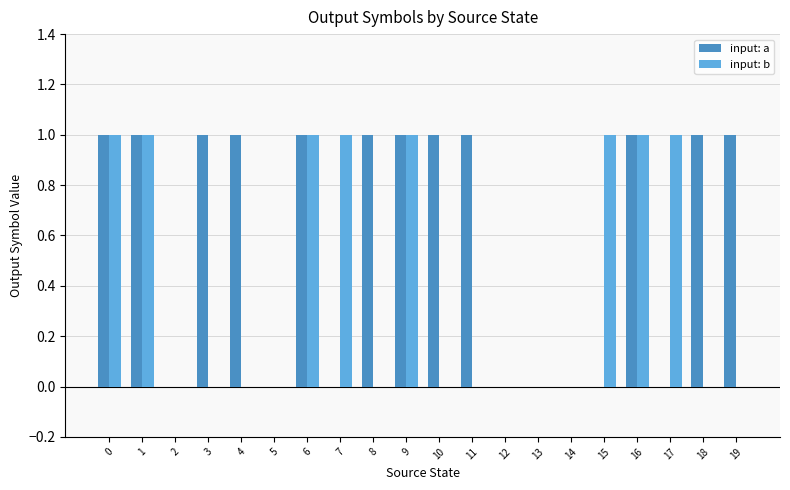

Reading left to right, list all the values displayed in this chart.

input: a: 0=1	1=1	2=0	3=1	4=1	5=0	6=1	7=0	8=1	9=1	10=1	11=1	12=0	13=0	14=0	15=0	16=1	17=0	18=1	19=1
input: b: 0=1	1=1	2=0	3=0	4=0	5=0	6=1	7=1	8=0	9=1	10=0	11=0	12=0	13=0	14=0	15=1	16=1	17=1	18=0	19=0